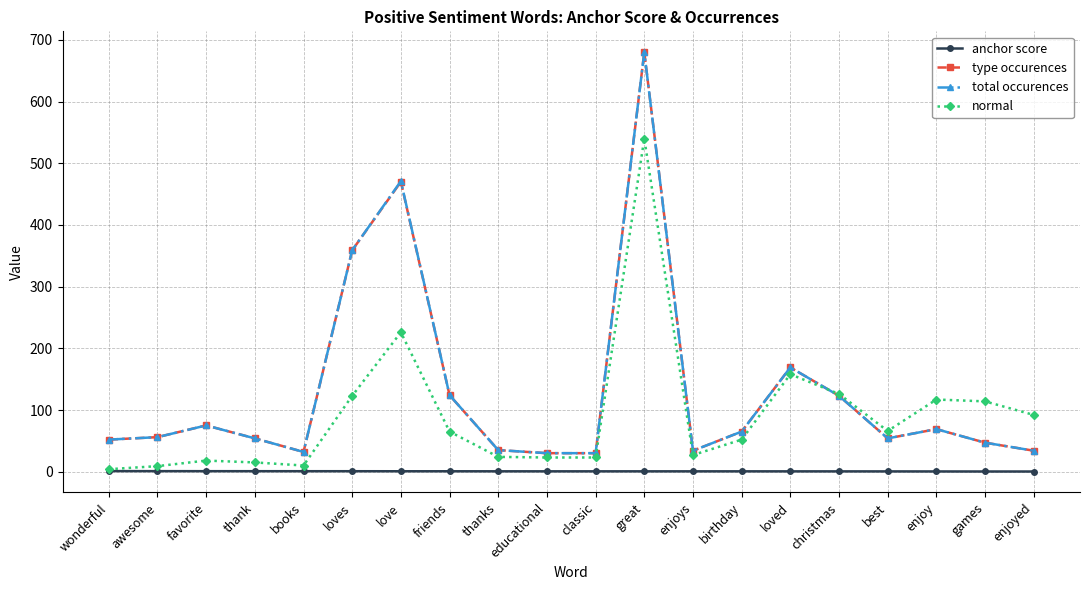

True or false: anchor score and total occurences cross at least once.

False